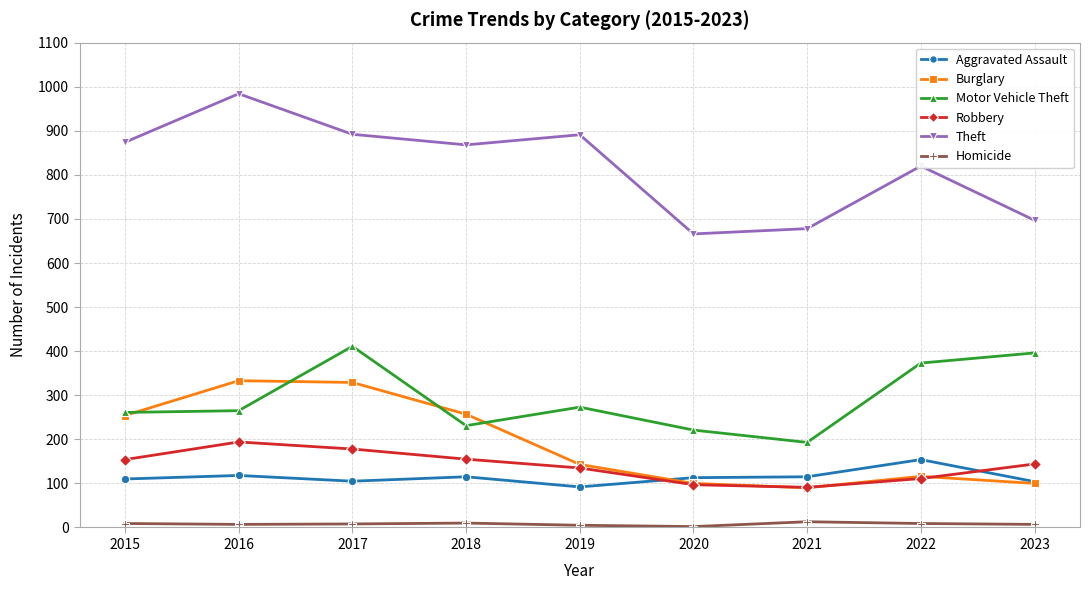

The value of Robbery at 2021 is 91. True or false?

True